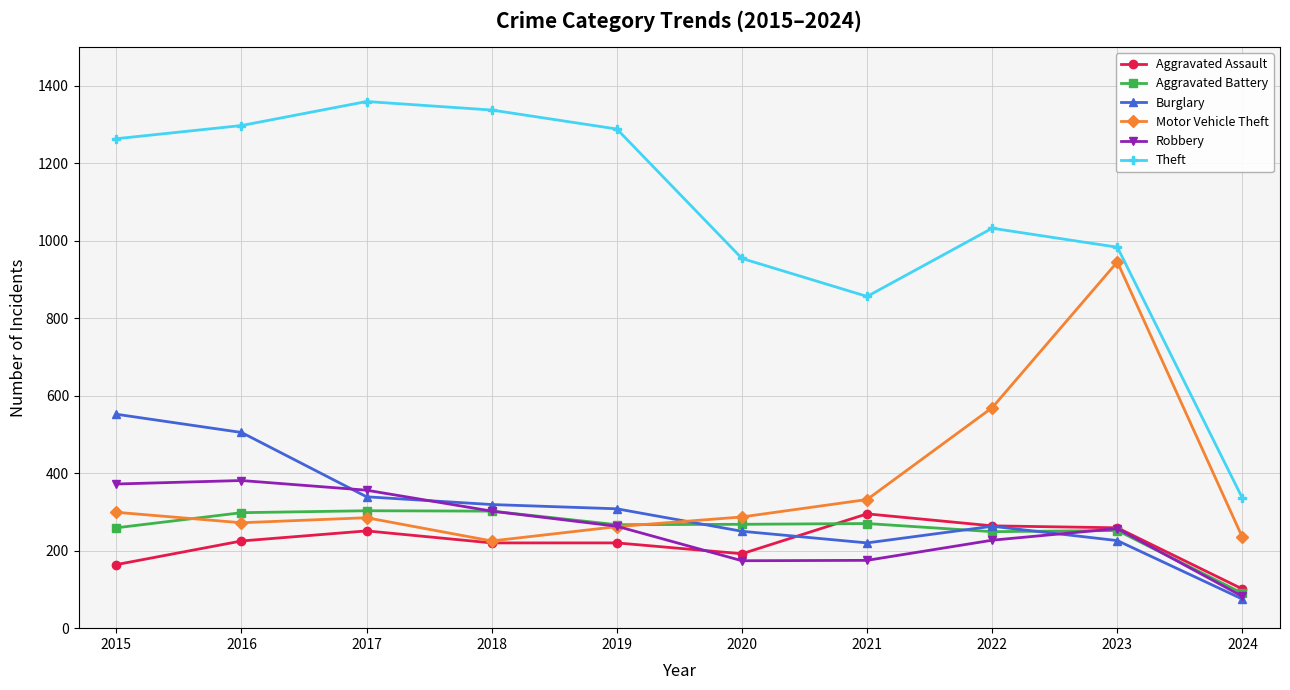

Count the number of data series in this chart.

6